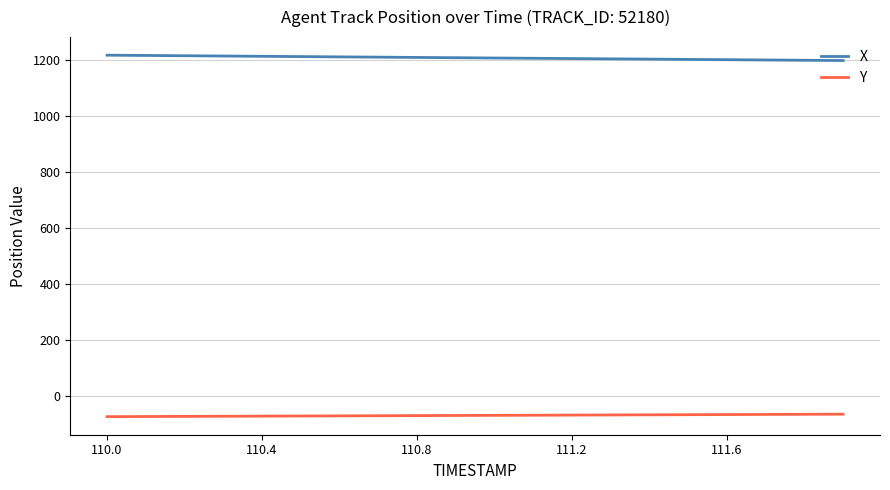

List the series in order of their overall mean, highest first.

X, Y